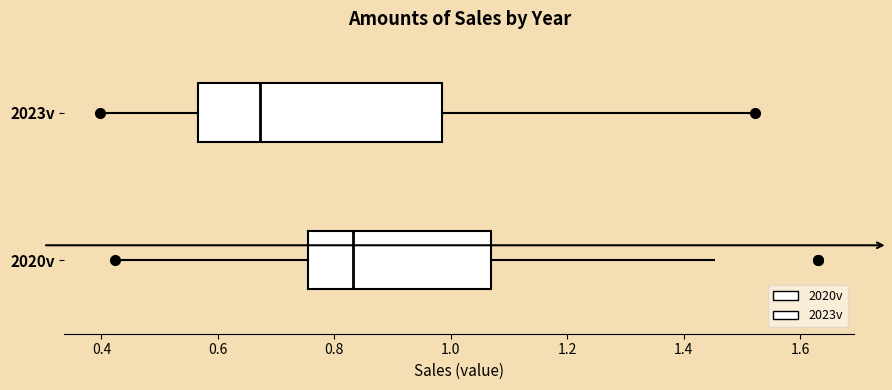

Which box's median line is the furthest to the right?

2020v